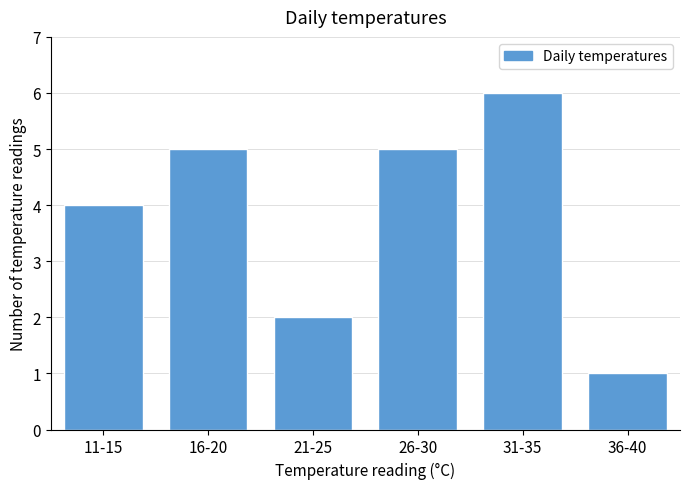

Reading left to right, what are all the values shown in this chart?

11-15=4	16-20=5	21-25=2	26-30=5	31-35=6	36-40=1